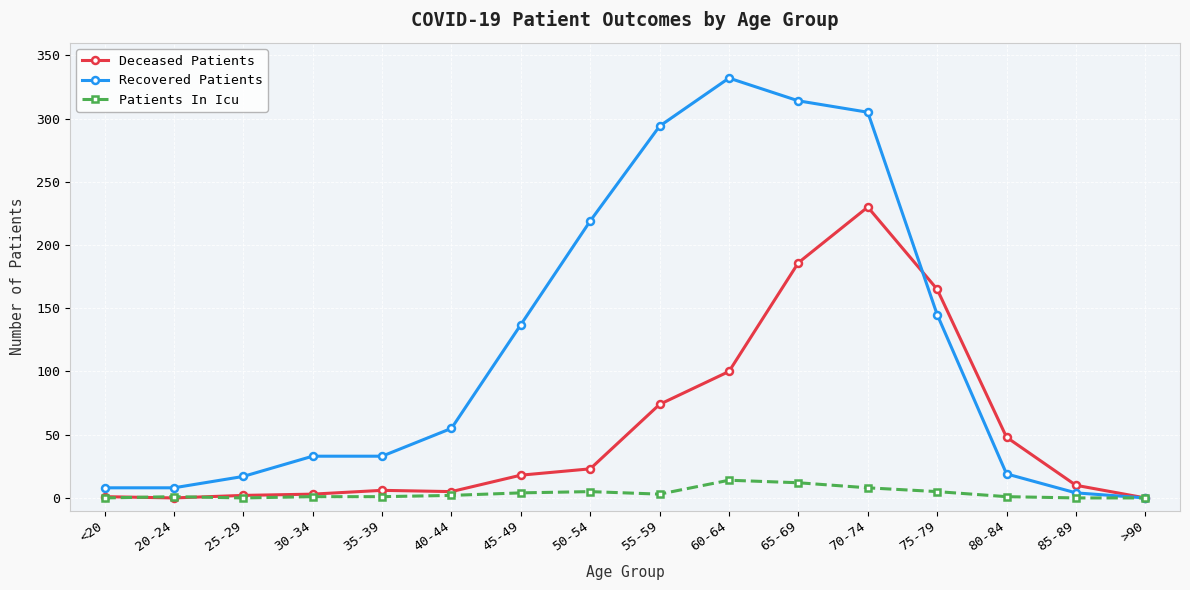

At which label is Recovered Patients closest to 166?

75-79